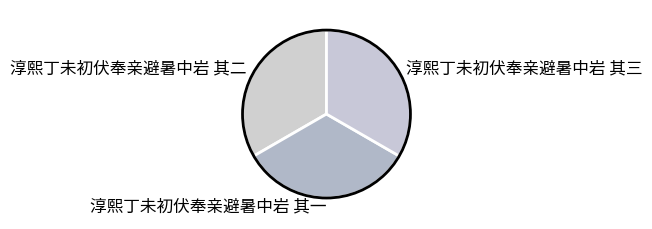

The 淳熙丁未初伏奉亲避暑中岩 其三 slice represents 33% of the pie. True or false?

True